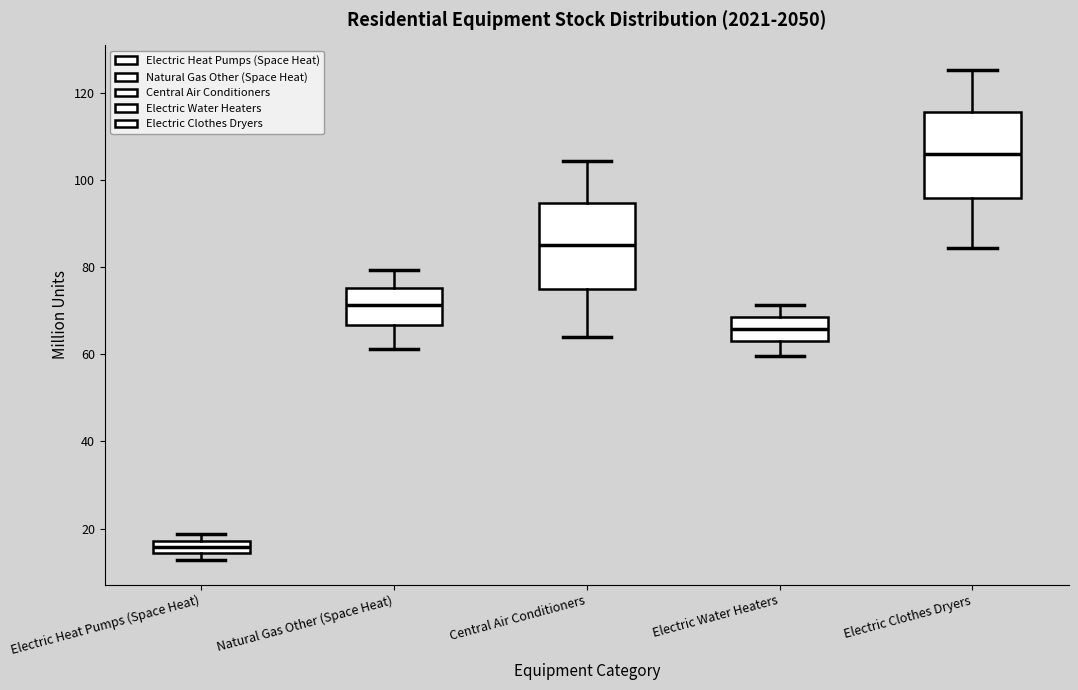

Where is the lower edge of the box for Natural Gas Other (Space Heat) on the y-axis? The values are not printed on the chart, so give them approximately, as read against the axis.

66